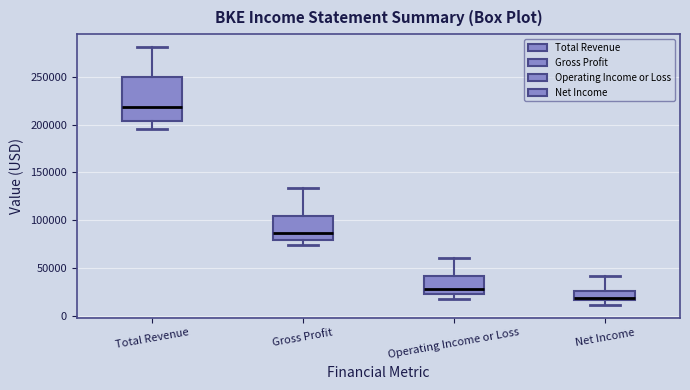

Reading left to right, transcribe this box plot: for each box, give where its median line is, the range the box spans, and where its two whiskers end, as read against the y-axis. The values are not printed on the chart, so give them approximately, as read against the axis.

Total Revenue: median 220000, box 205000 to 250000, whiskers 195000 to 280000
Gross Profit: median 85000, box 80000 to 105000, whiskers 75000 to 135000
Operating Income or Loss: median 30000, box 25000 to 40000, whiskers 20000 to 60000
Net Income: median 20000, box 15000 to 25000, whiskers 10000 to 40000